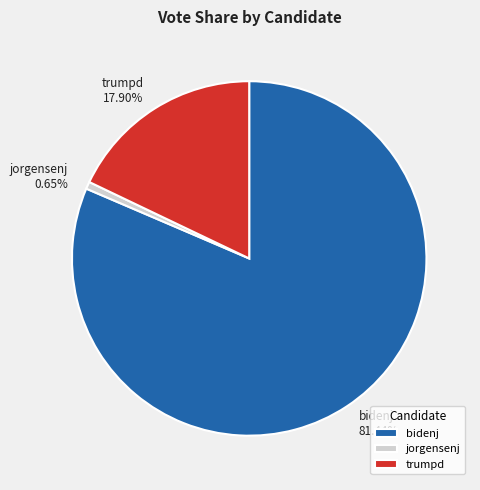

To the nearest percent, what is the combined percentage of trumpd and bidenj?

99%